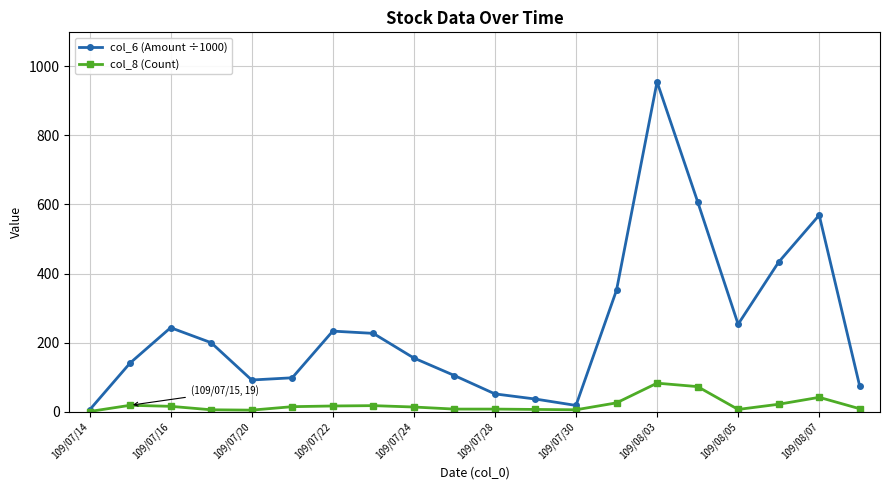

True or false: col_6 (Amount ÷1000) has more than 1 interior local peaks.

True